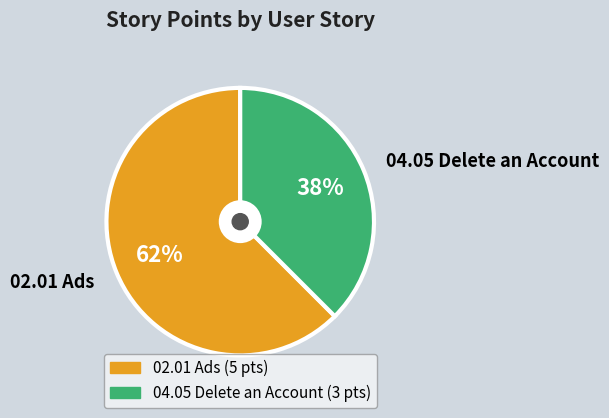

To the nearest percent, what portion does 02.01 Ads represent?

62%